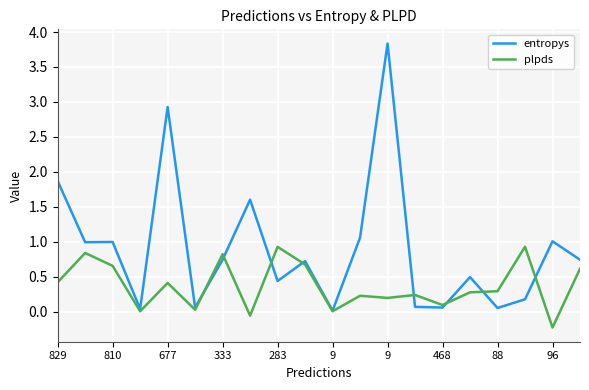

Which series has the largest total across all categories?

entropys